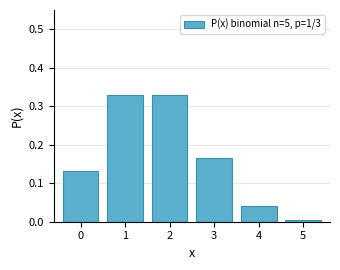

Which category has the lowest value across all series?

5